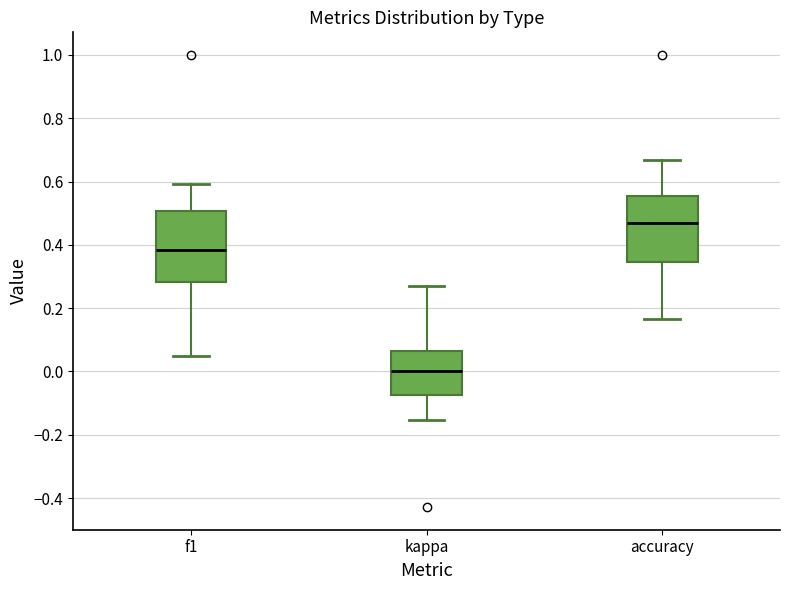

Where is the lower edge of the box for f1 on the y-axis? The values are not printed on the chart, so give them approximately, as read against the axis.

0.28